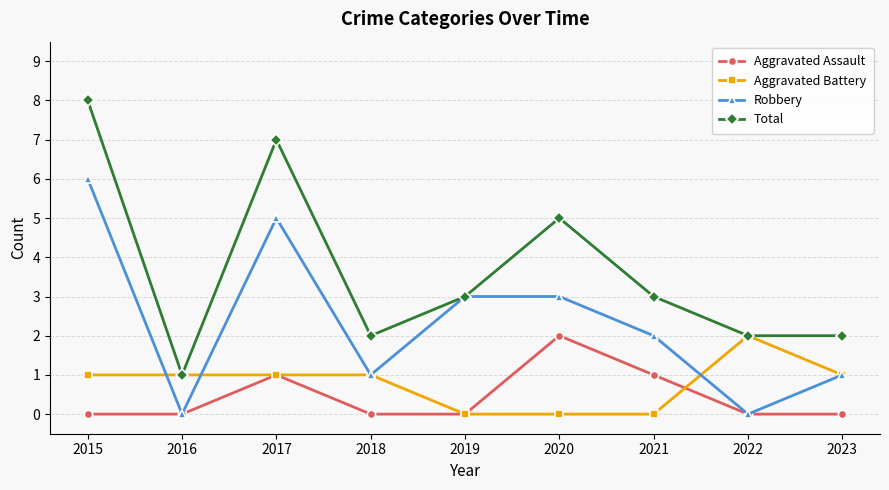

At 2015, list the series in order from largest to smallest.

Total, Robbery, Aggravated Battery, Aggravated Assault